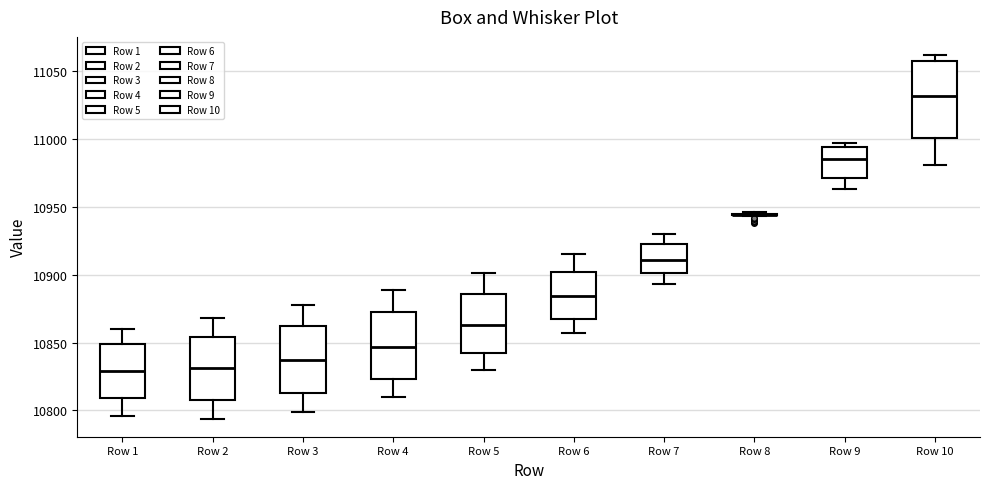

Comparing the boxes themselves (not the whiskers), which one is the tallest?

Row 10